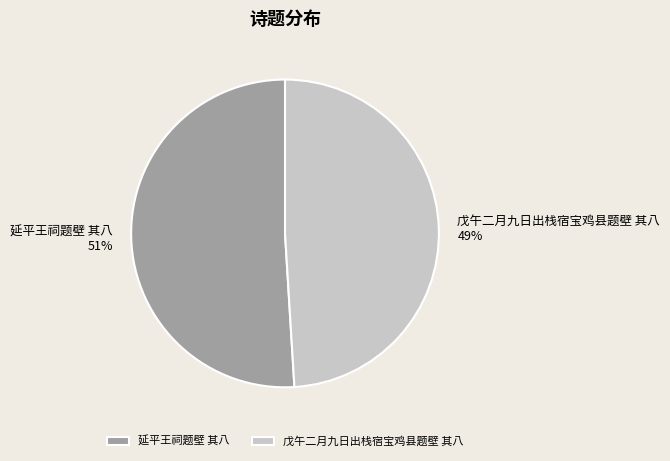

Is it true that 延平王祠题壁 其八 is 43% of the pie?

False